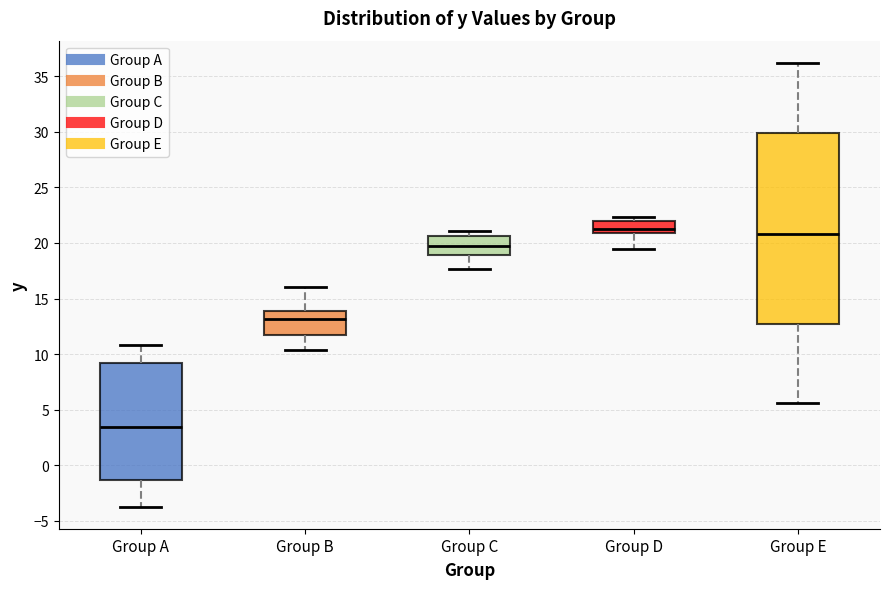

Reading left to right, read every box against the y-axis: the position of its median line, the range the box covers, and the ends of its whiskers. The values are not printed on the chart, so give them approximately, as read against the axis.

Group A: median 3.5, box -1.5 to 9.0, whiskers -3.5 to 11.0
Group B: median 13.0, box 12.0 to 14.0, whiskers 10.5 to 16.0
Group C: median 19.5, box 19.0 to 20.5, whiskers 17.5 to 21.0
Group D: median 21.5, box 21.0 to 22.0, whiskers 19.5 to 22.5
Group E: median 21.0, box 12.5 to 30.0, whiskers 5.5 to 36.0